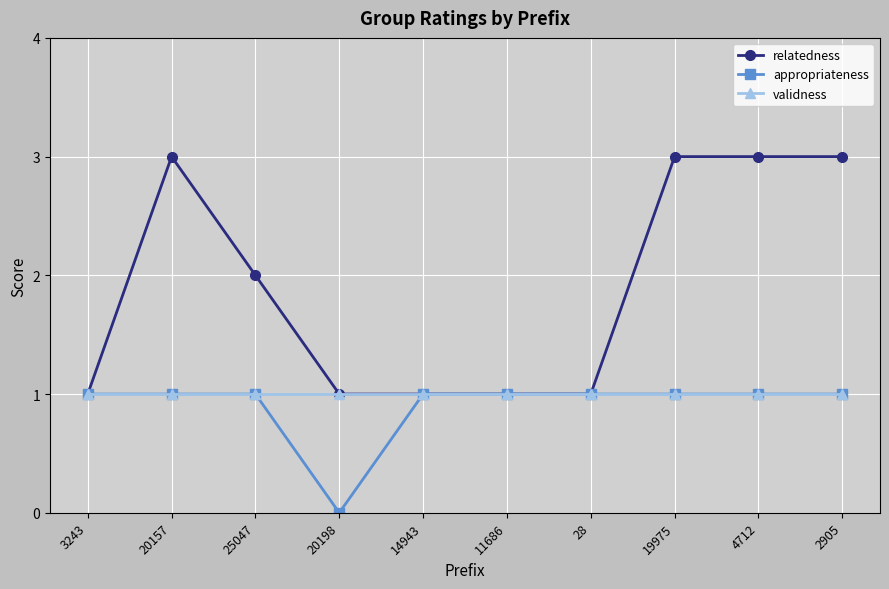

Which series has the largest total across all categories?

relatedness